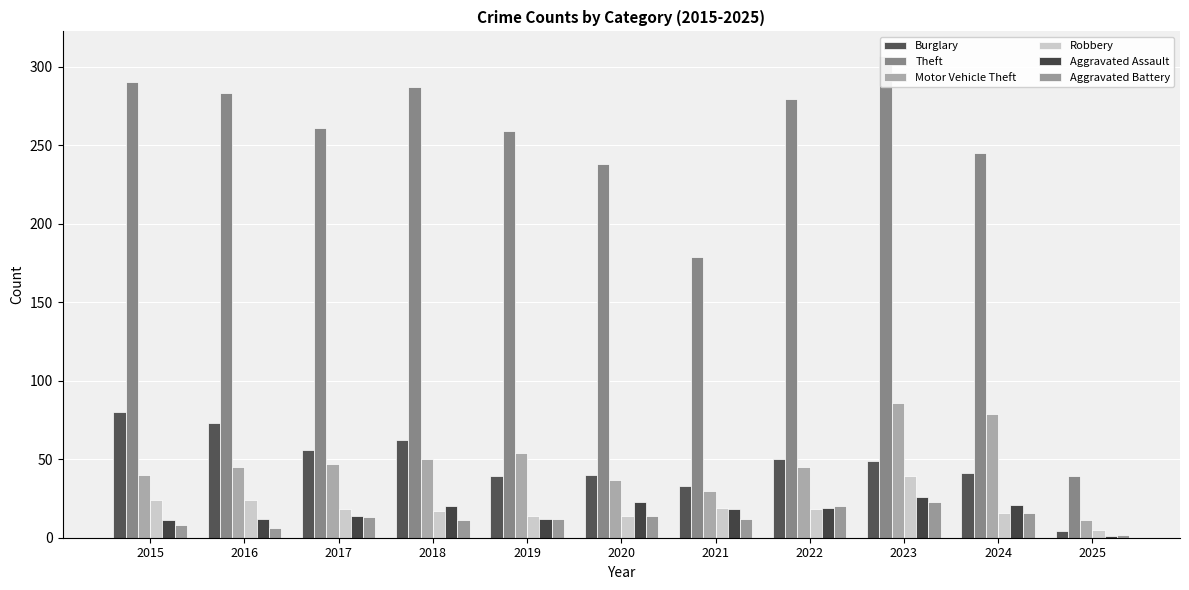

At which label does Aggravated Assault first exceed 18?

2018